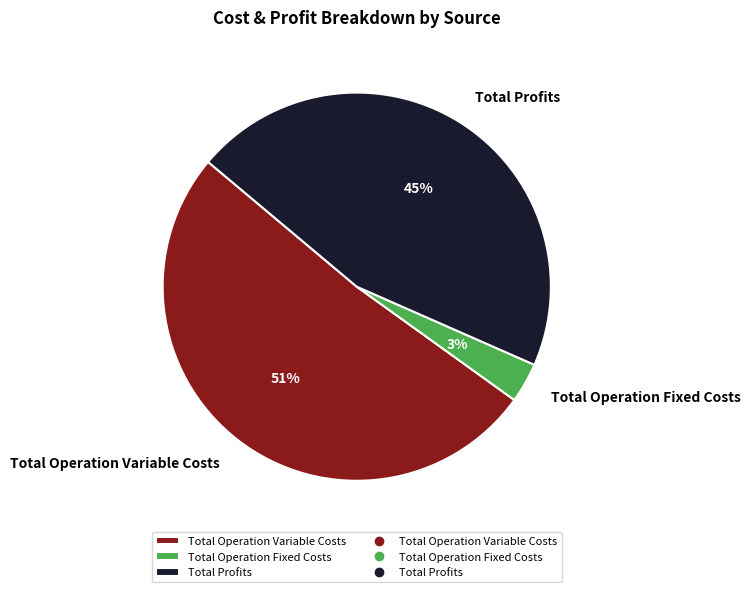

What percentage is the Total Profits slice, to the nearest percent?

45%